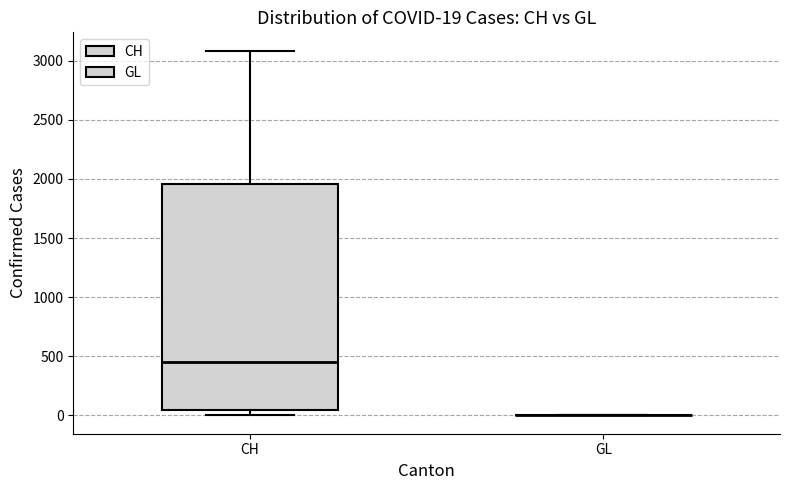

Which box is the tallest, from its lower edge to its upper edge?

CH